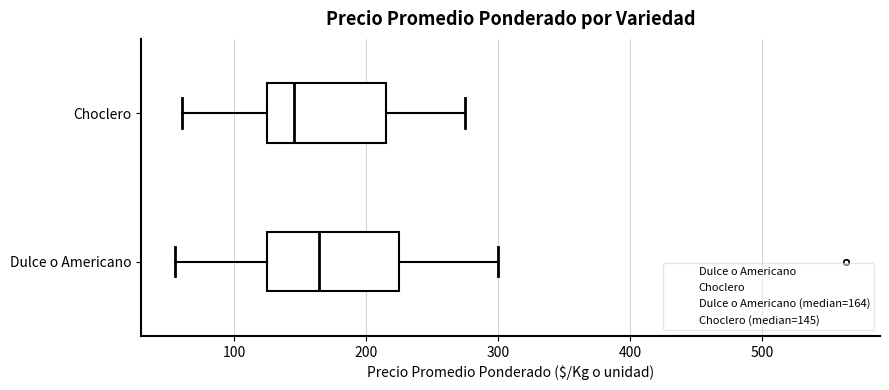

Comparing the boxes themselves (not the whiskers), which one is the widest?

Dulce o Americano